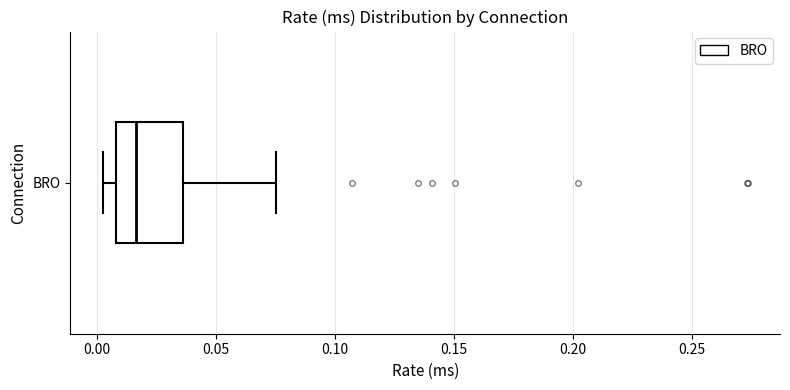

Where does the median line of the box for BRO sit on the x-axis? The values are not printed on the chart, so give them approximately, as read against the axis.

0.015